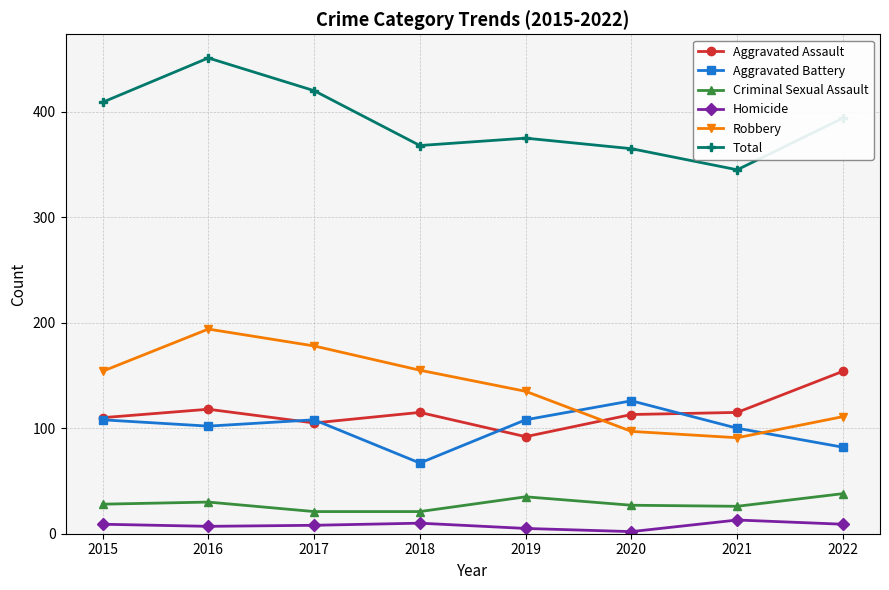

Read the Criminal Sexual Assault value at 2018.

21